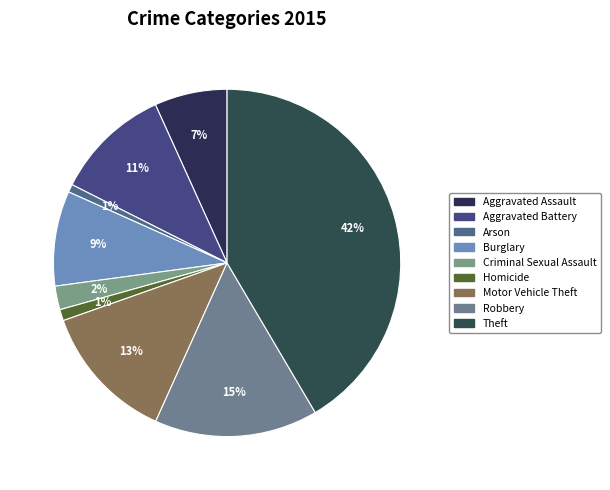

Does Robbery represent more than half of the total?

No